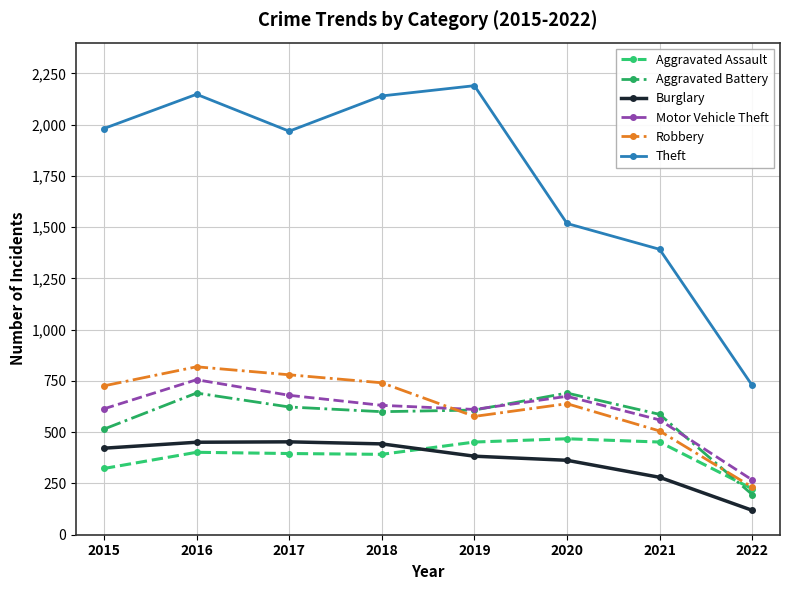

At 2021, list the series in order from largest to smallest.

Theft, Aggravated Battery, Motor Vehicle Theft, Robbery, Aggravated Assault, Burglary